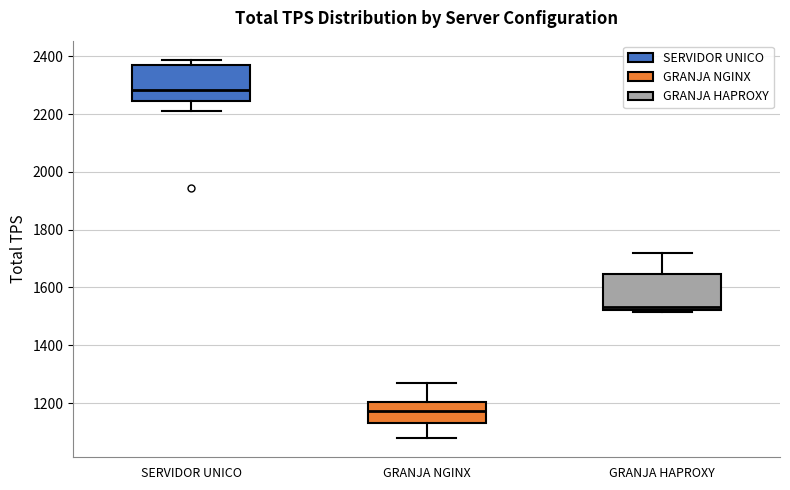

Where is the lower edge of the box for GRANJA NGINX on the y-axis? The values are not printed on the chart, so give them approximately, as read against the axis.

1140